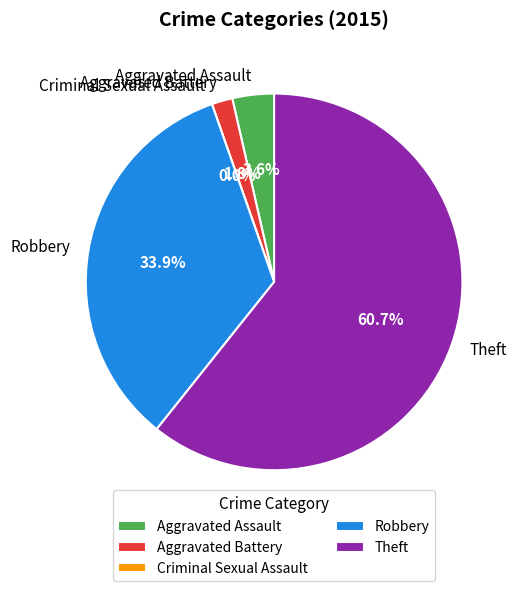

Which category has the smallest portion of the pie?

Criminal Sexual Assault